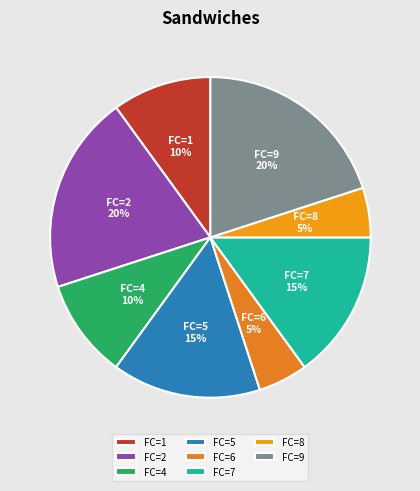

Do FC=6 and FC=8 together represent more than half of the pie?

No